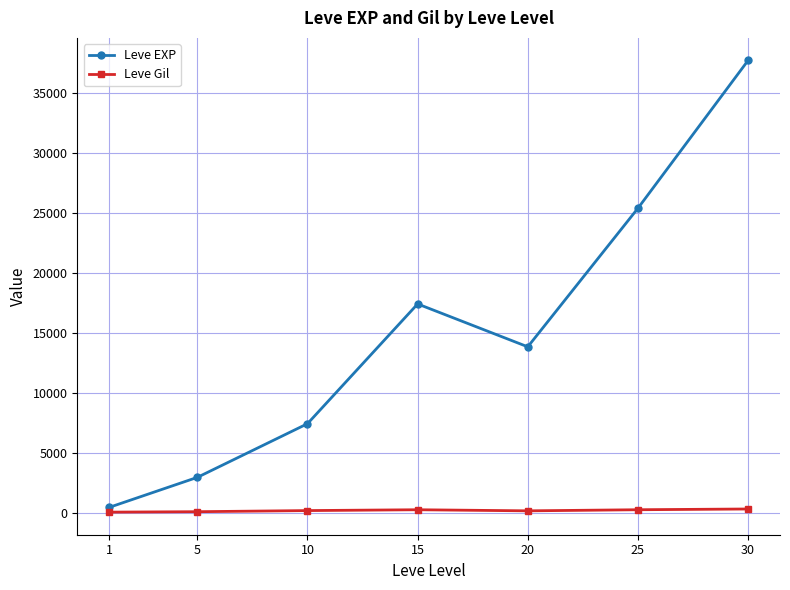

The value of Leve EXP at 25 is 25410.0. True or false?

True